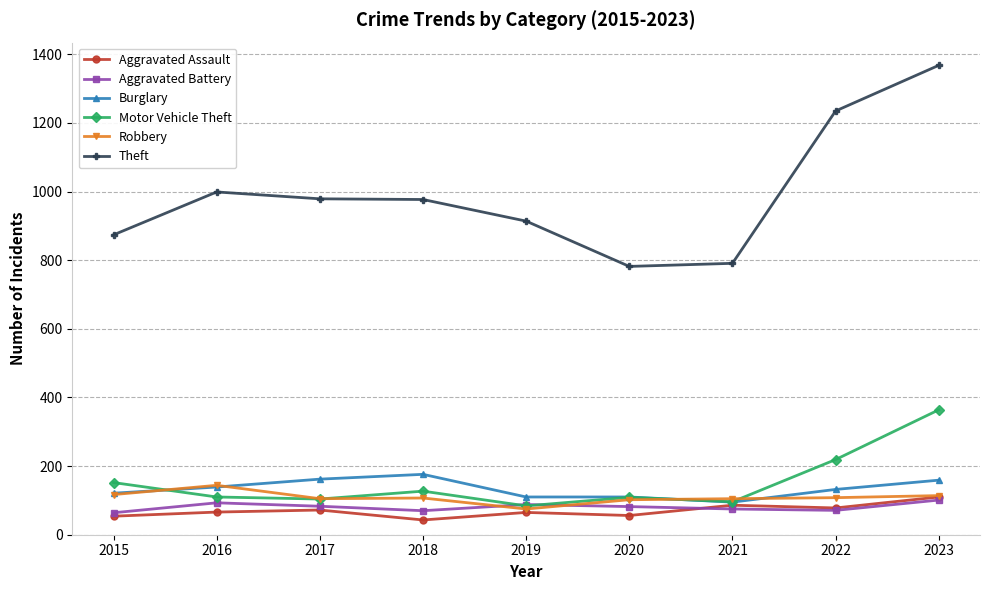

Which series has the widest spread of values?

Theft